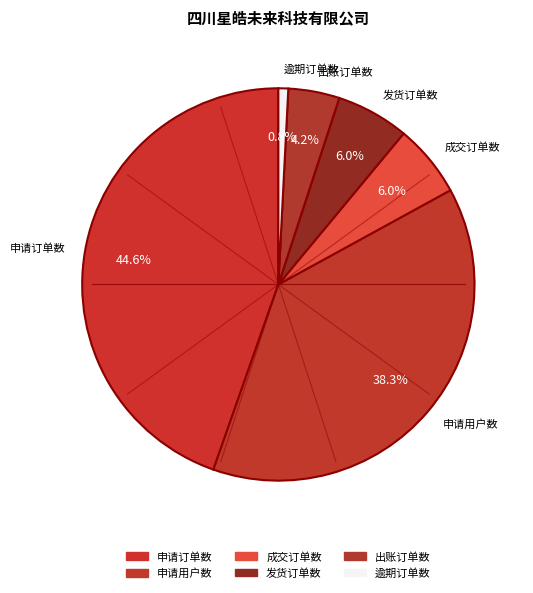

Is there any slice that represents more than half of the pie?

No